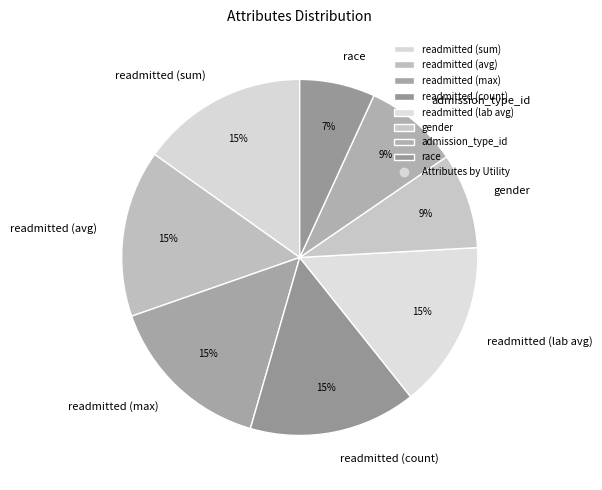

Does readmitted (sum) account for over 50% of the chart?

No